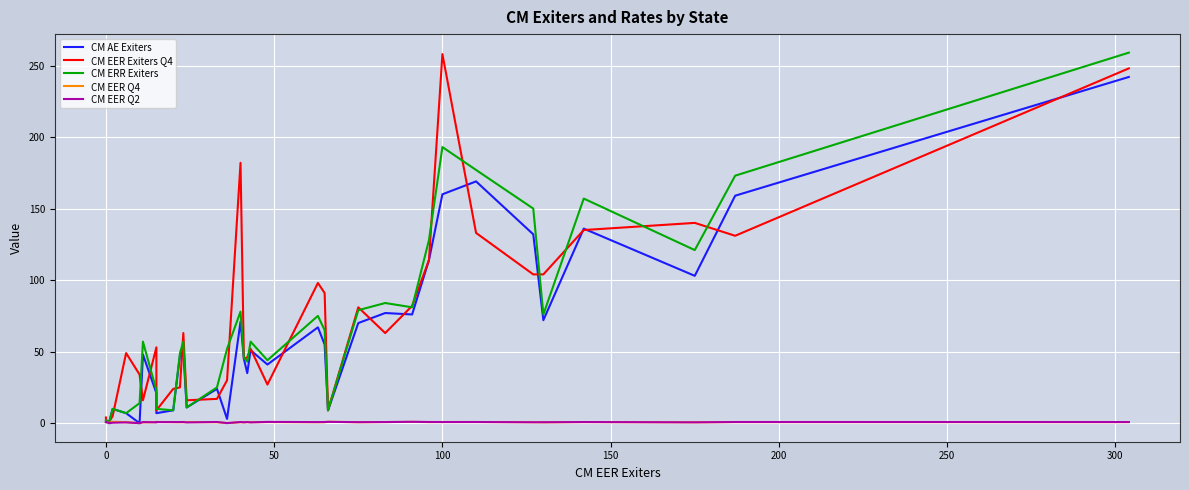

Rank the series by their maximum value, from lowest to highest.

CM EER Q4, CM EER Q2, CM AE Exiters, CM EER Exiters Q4, CM ERR Exiters